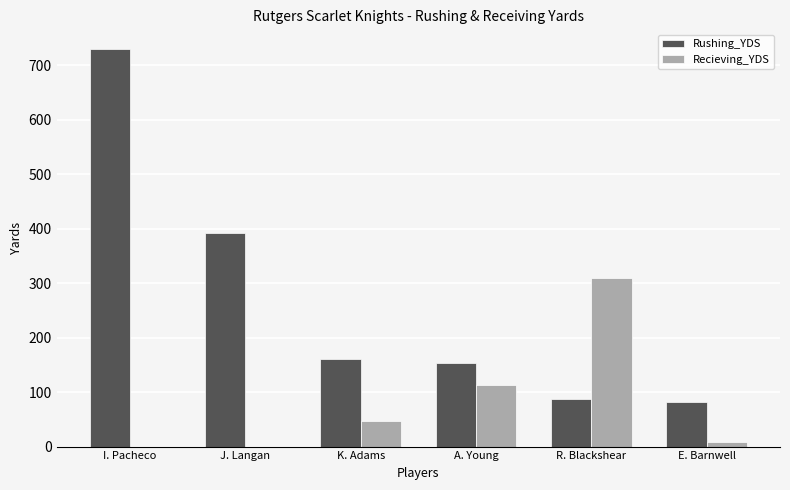

Which series has the largest total across all categories?

Rushing_YDS